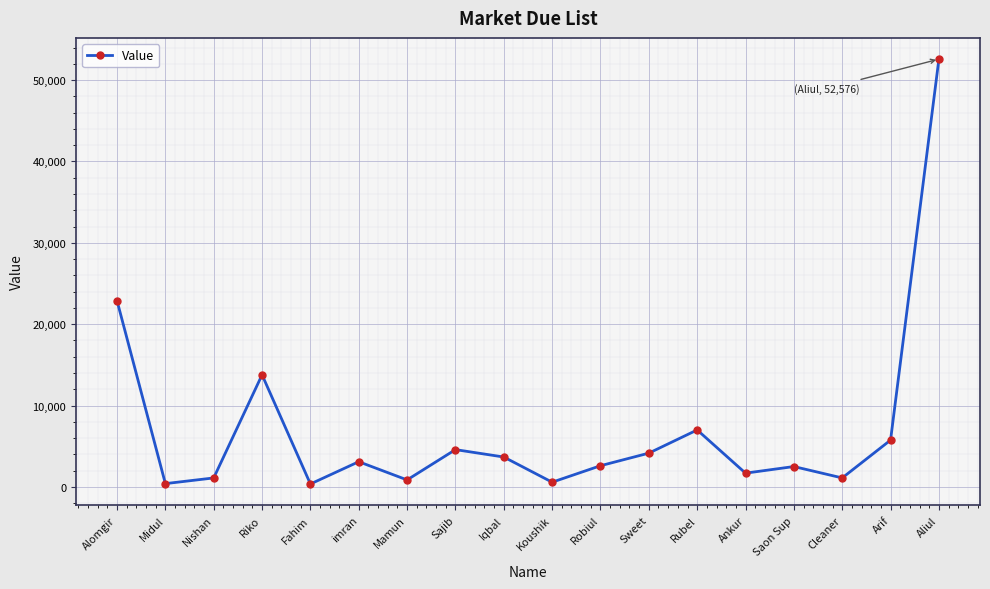

What is the value of the 17th point from the left?

5750